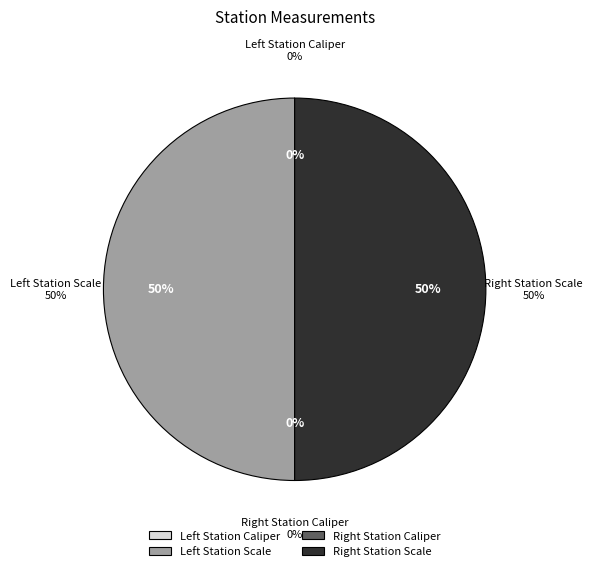

What is the smallest slice in the pie chart?

Left Station Caliper